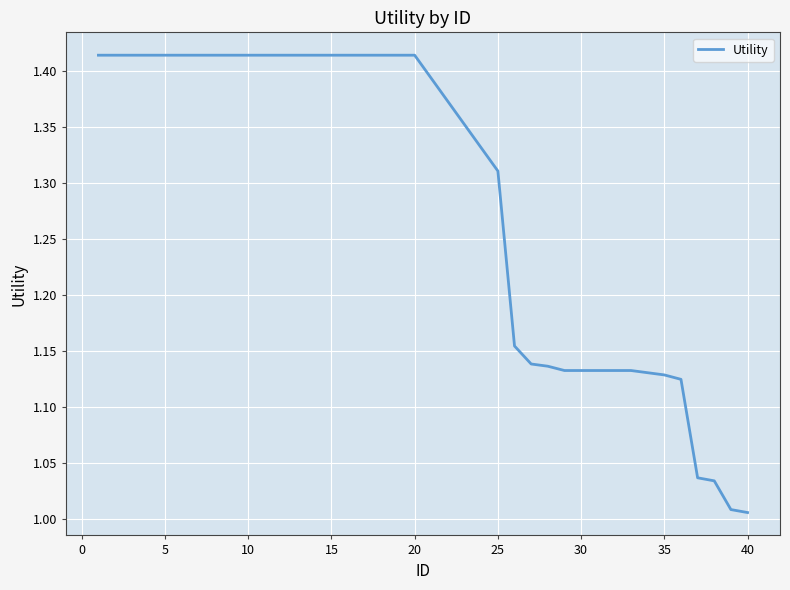

What is the difference between the maximum and minimum values?

0.4